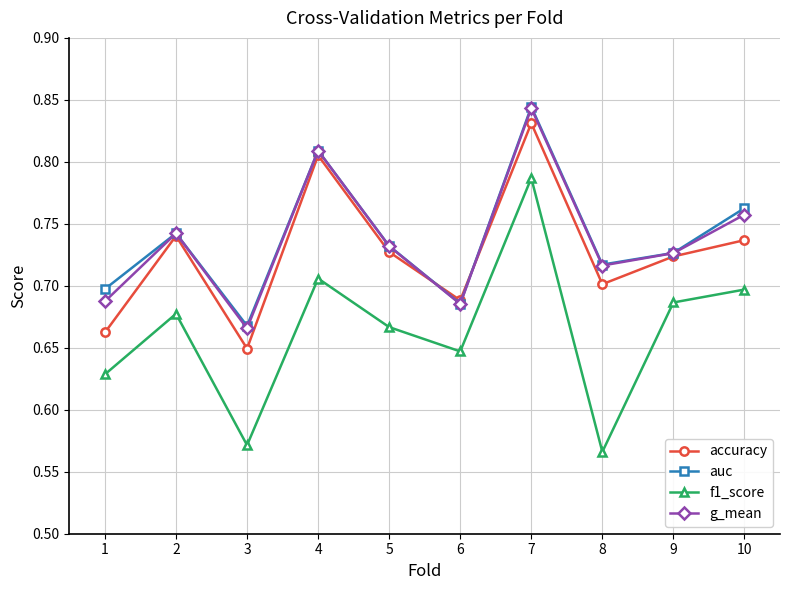

Between 2 and 4, which series saw the biggest shift?

auc